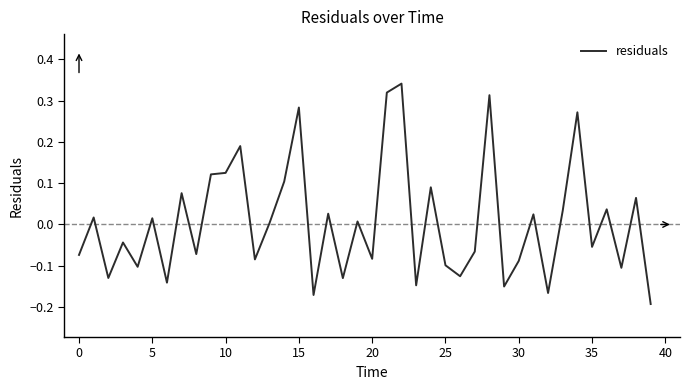

What is the difference between the maximum and minimum values?

0.5